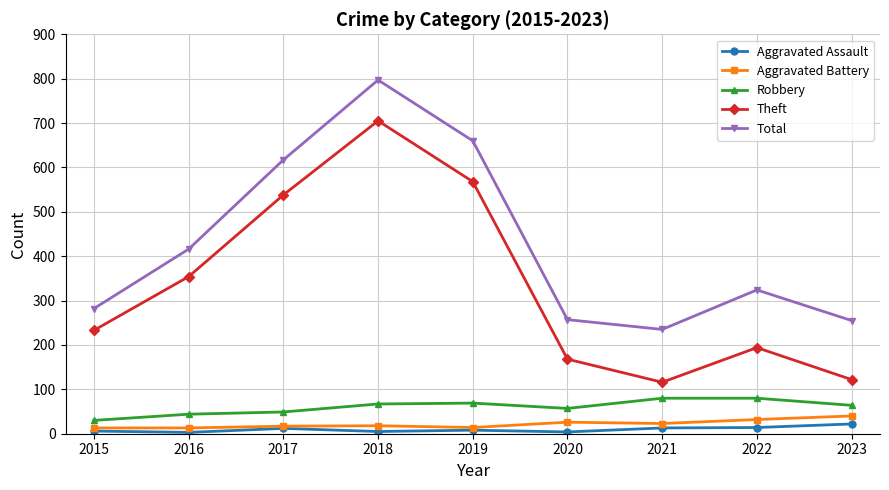

In Total, how many points are lower than both neighbors (excluding endpoints)?

1